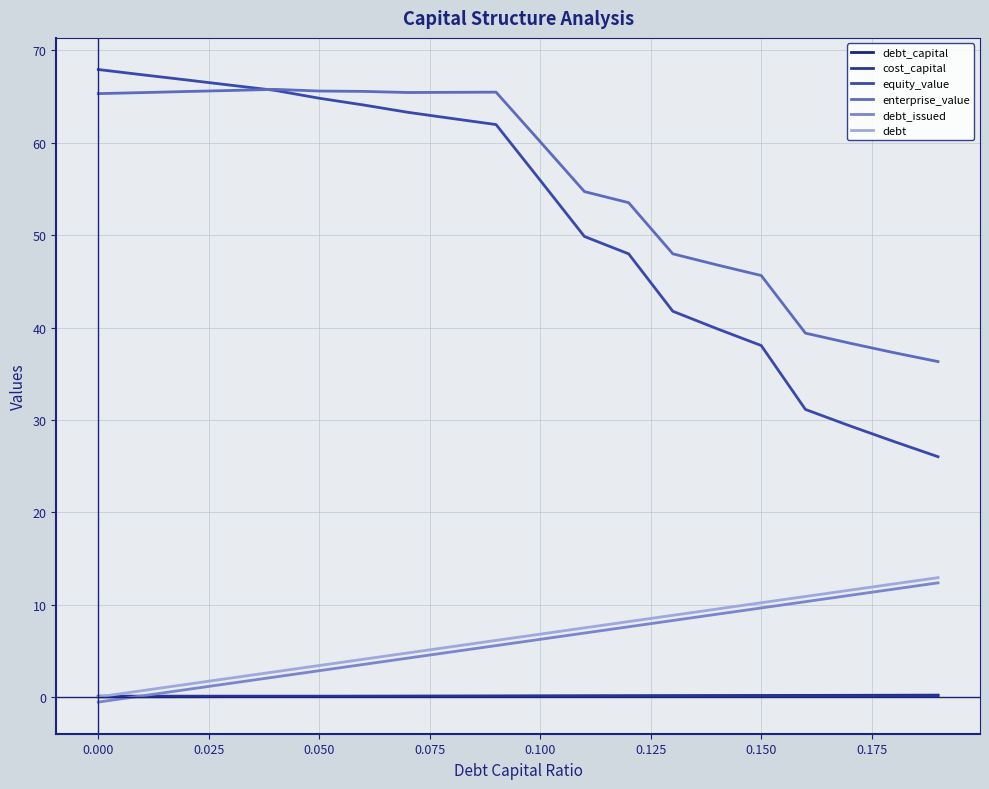

What is the average value of the debt series?

6.5